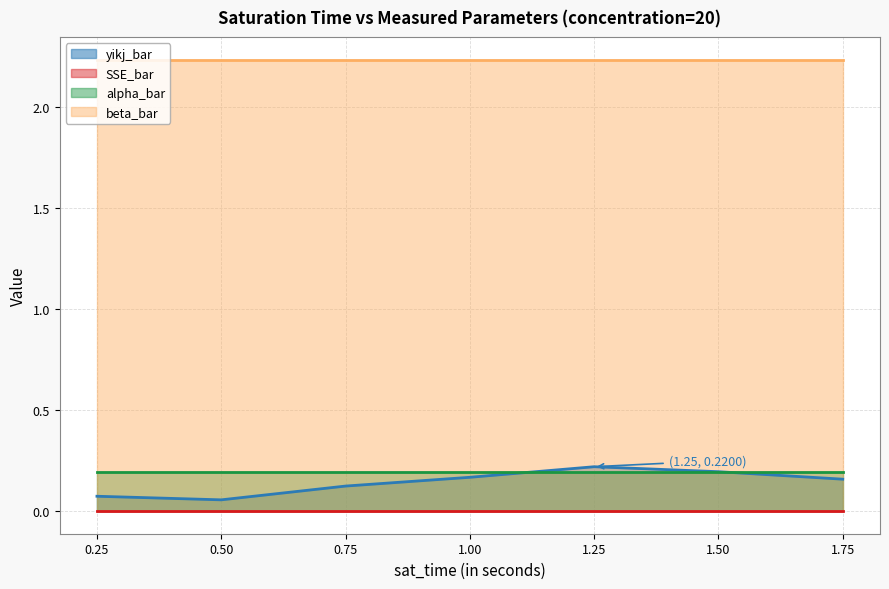

Which has a higher value, 0.5 or 1.5?

1.5